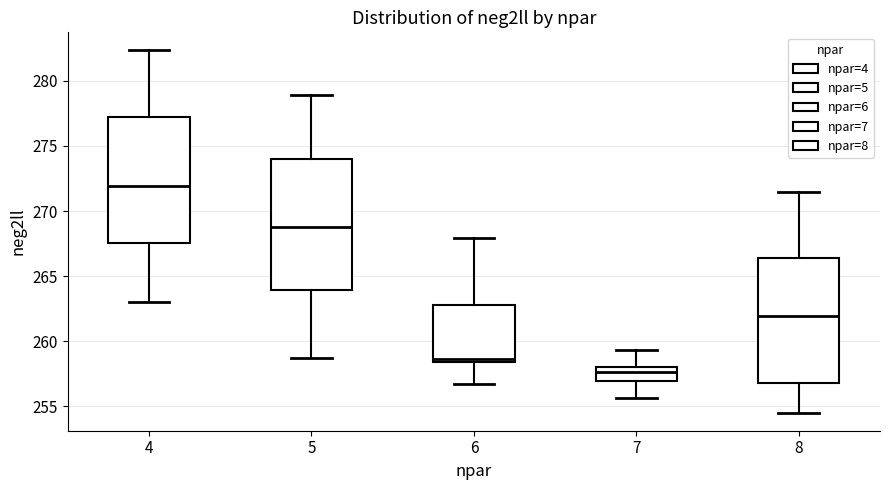

Reading left to right, transcribe this box plot: for each box, give where its median line is, the range the box spans, and where its two whiskers end, as read against the y-axis. The values are not printed on the chart, so give them approximately, as read against the axis.

4: median 272.0, box 267.5 to 277.0, whiskers 263.0 to 282.5
5: median 269.0, box 264.0 to 274.0, whiskers 258.5 to 279.0
6: median 258.5 (just above the box's lower edge), box 258.5 to 263.0, whiskers 256.5 to 268.0
7: median 257.5, box 257.0 to 258.0, whiskers 255.5 to 259.5
8: median 262.0, box 257.0 to 266.5, whiskers 254.5 to 271.5